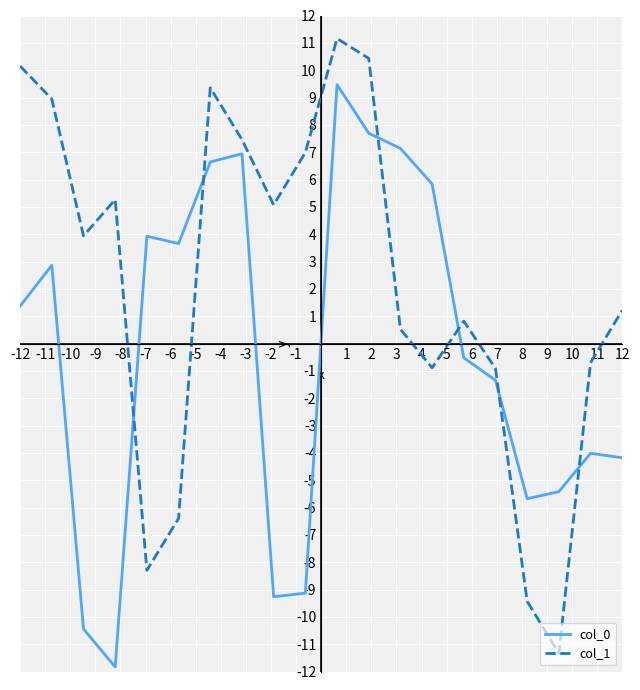

What is the difference between the maximum and minimum values in the col_1 series?

22.5